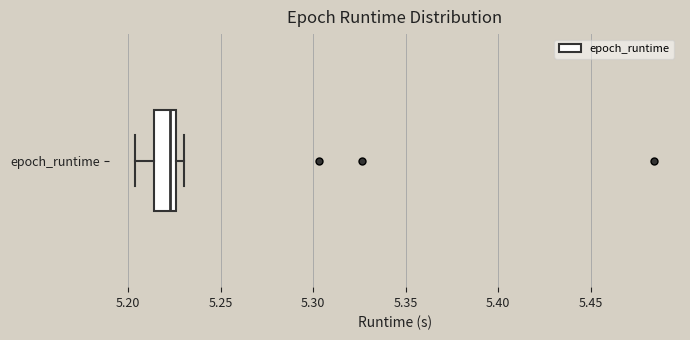

Transcribe this box plot: give where the median line is, the range the box spans, and where the two whiskers end, as read against the x-axis. The values are not printed on the chart, so give them approximately, as read against the axis.

median 5.220, box 5.215 to 5.225, whiskers 5.205 to 5.230